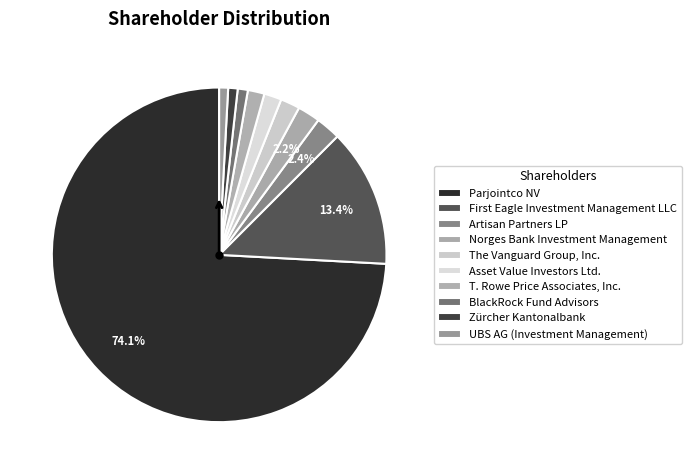

Which category has the biggest portion of the pie?

Parjointco NV